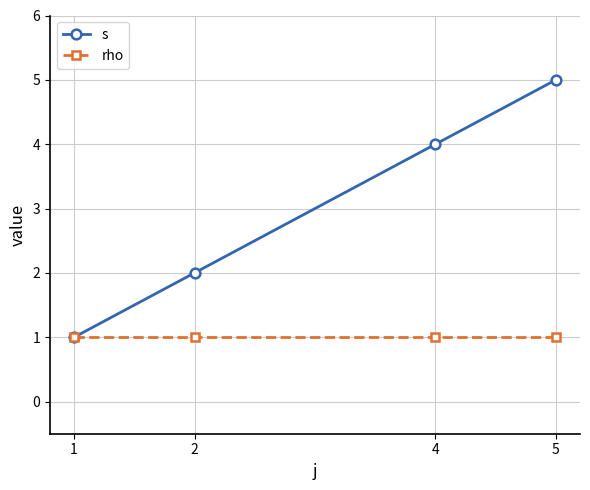

Which series has the largest total across all categories?

s